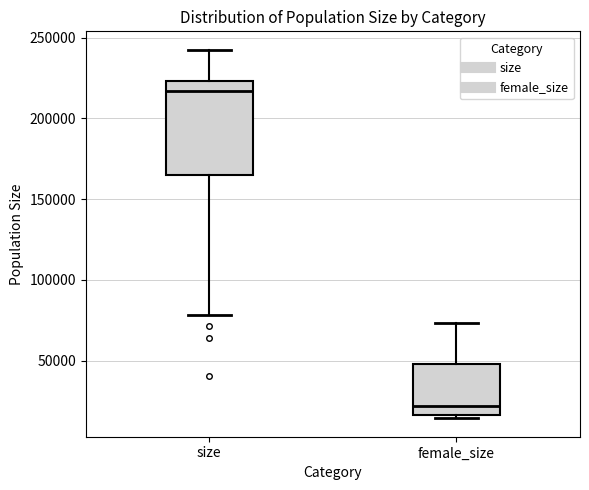

Reading left to right, transcribe this box plot: for each box, give where its median line is, the range the box spans, and where its two whiskers end, as read against the y-axis. The values are not printed on the chart, so give them approximately, as read against the axis.

size: median 215000, box 165000 to 225000, whiskers 80000 to 245000
female_size: median 20000, box 15000 to 50000, whiskers 15000 (just below the box's lower edge) to 75000